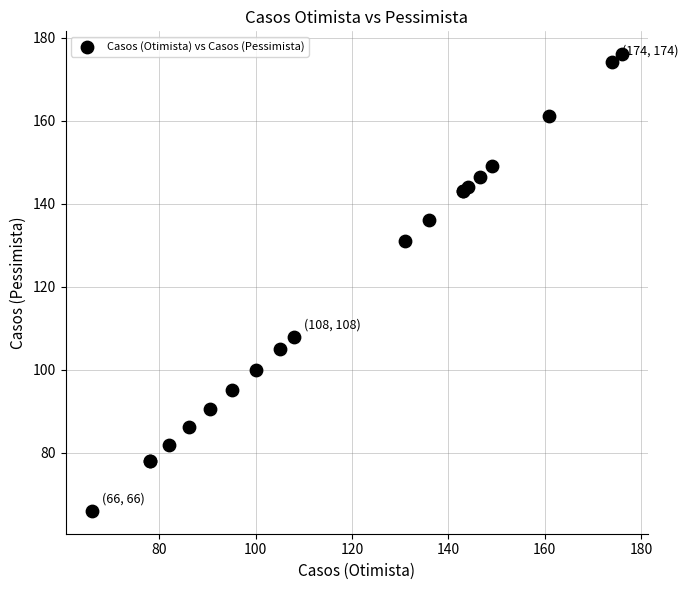

What Y value in the scatter plot is closest to 121?

131.0